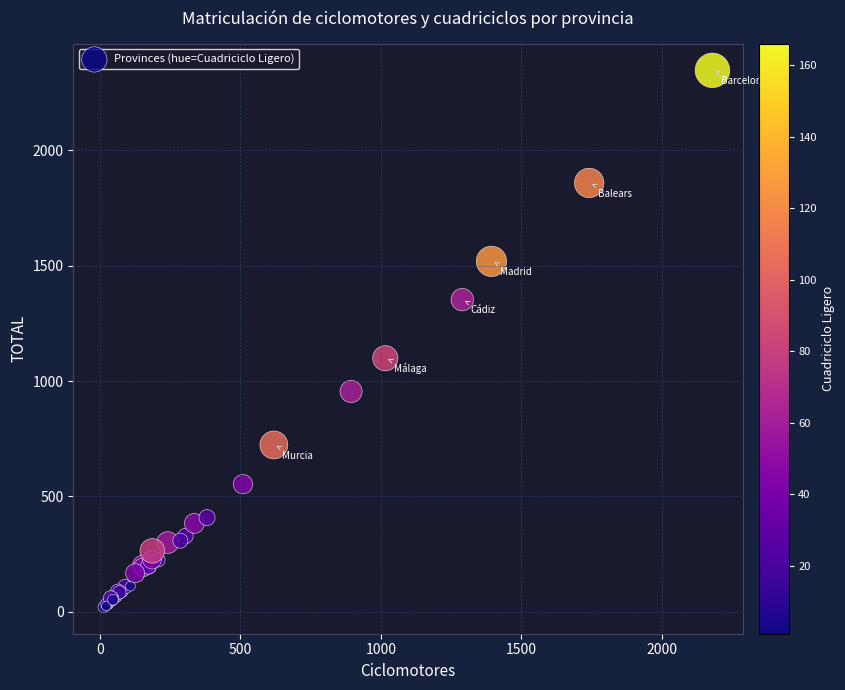

What Y value in the scatter plot is closest to 1184?

1099